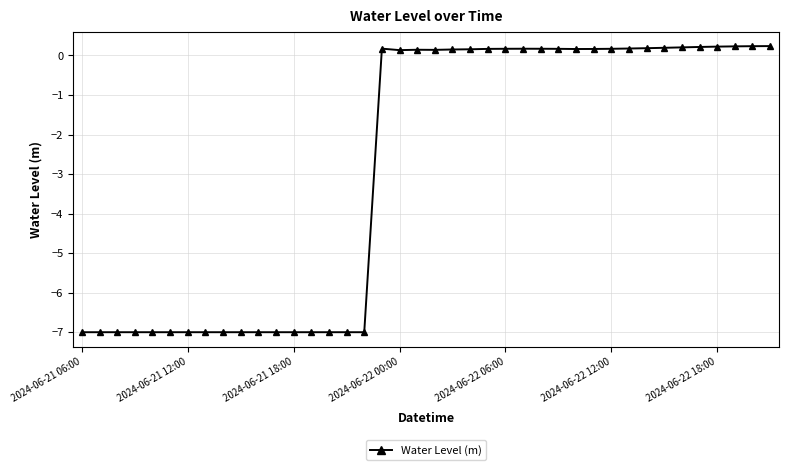

What is the value of the 22nd point from the left?

0.2